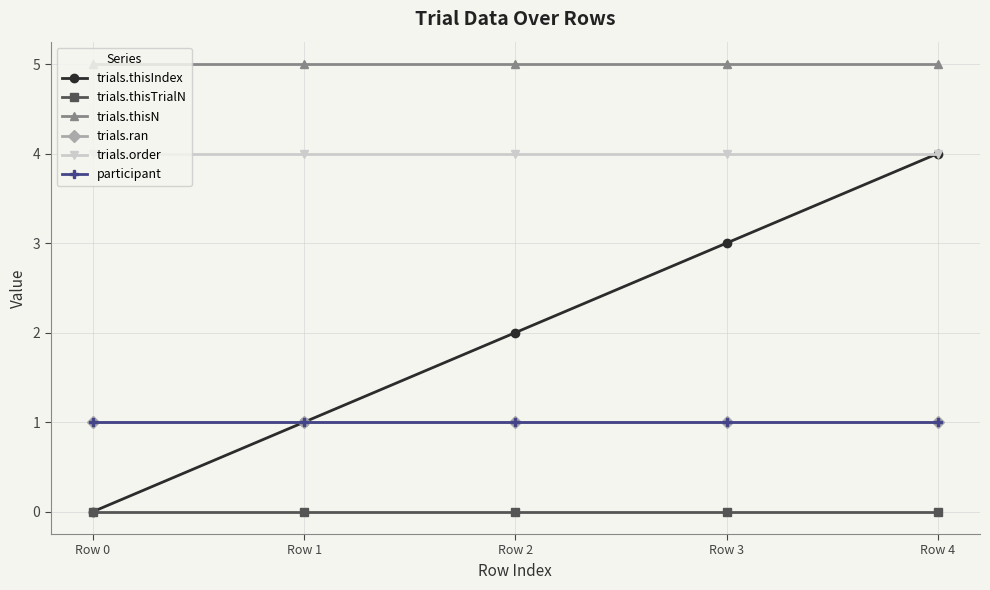

Rank the categories by trials.thisN value from lowest to highest.

Row 0, Row 1, Row 2, Row 3, Row 4